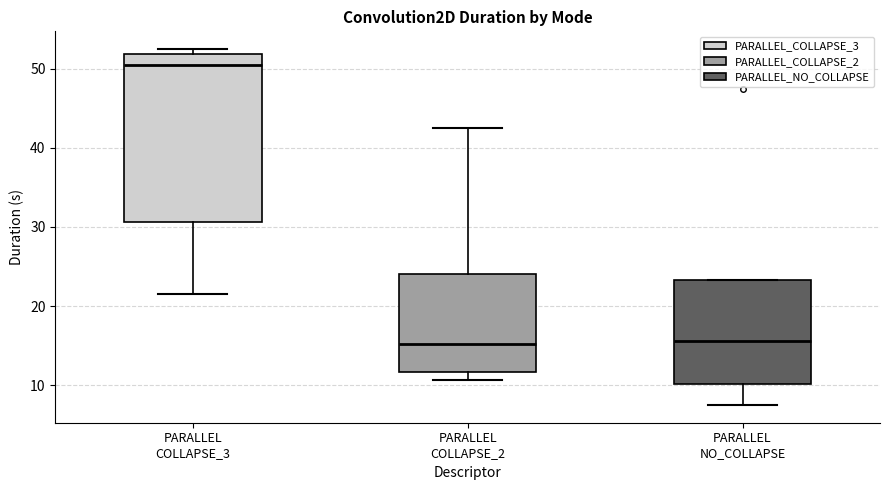

Reading left to right, transcribe this box plot: for each box, give where its median line is, the range the box spans, and where its two whiskers end, as read against the y-axis. The values are not printed on the chart, so give them approximately, as read against the axis.

PARALLEL COLLAPSE_3: median 50, box 31 to 52, whiskers 22 to 53
PARALLEL COLLAPSE_2: median 15, box 12 to 24, whiskers 11 to 42
PARALLEL NO_COLLAPSE: median 16, box 10 to 23, whiskers 7 to 23